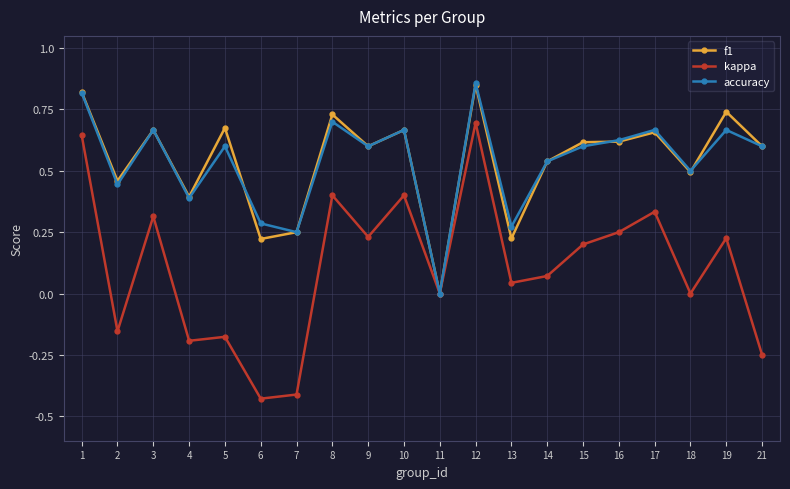

True or false: accuracy has a value of 0.4 at 4.

True